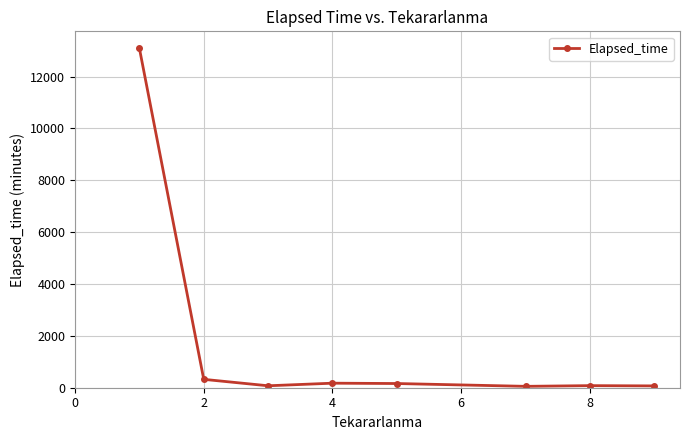

What is the greatest value displayed?

13090.3